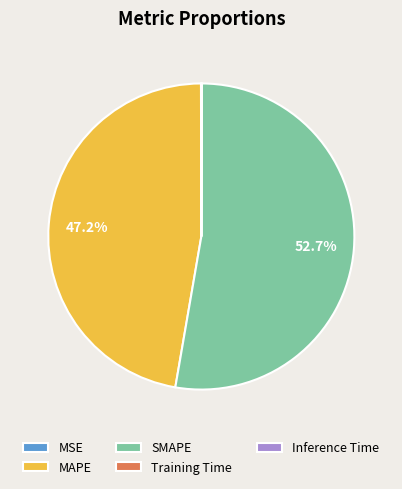

Between MAPE and SMAPE, which is larger?

SMAPE